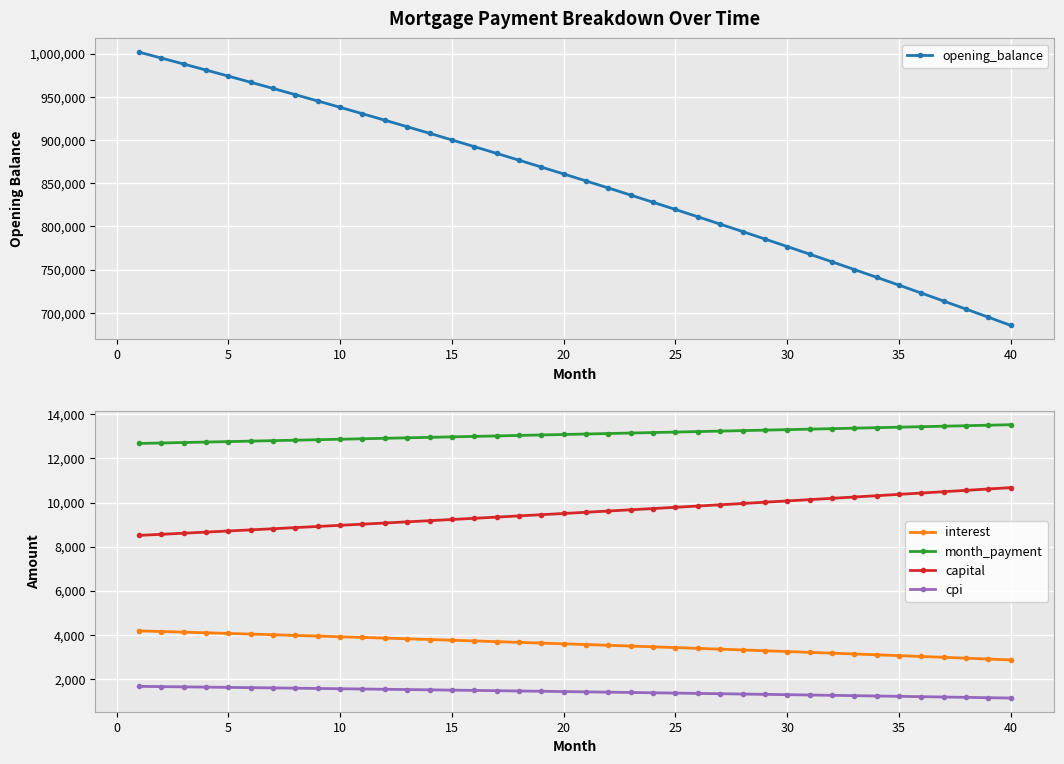

Does the chart display data point markers on the line(s)?

Yes